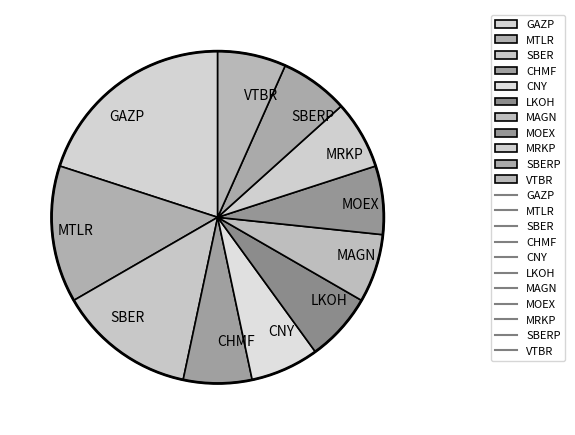

Is there any slice that represents more than half of the pie?

No